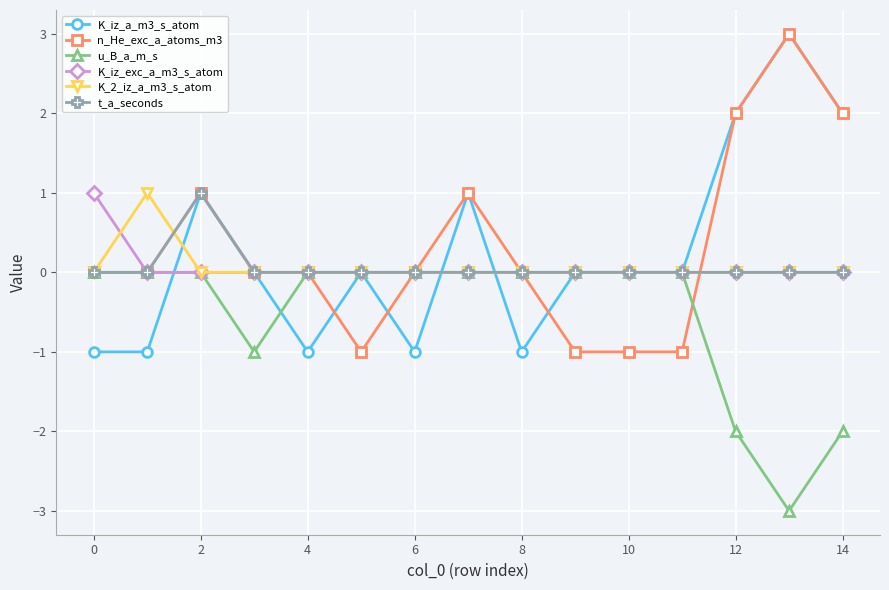

Reading right to left, transcribe all the data shown in this chart.

K_iz_a_m3_s_atom: 2	3	2	0	0	0	-1	1	-1	0	-1	0	1	-1	-1
n_He_exc_a_atoms_m3: 2	3	2	-1	-1	-1	0	1	0	-1	0	0	1	0	0
u_B_a_m_s: -2	-3	-2	0	0	0	0	0	0	0	0	-1	0	0	0
K_iz_exc_a_m3_s_atom: 0	0	0	0	0	0	0	0	0	0	0	0	0	0	1
K_2_iz_a_m3_s_atom: 0	0	0	0	0	0	0	0	0	0	0	0	0	1	0
t_a_seconds: 0	0	0	0	0	0	0	0	0	0	0	0	1	0	0